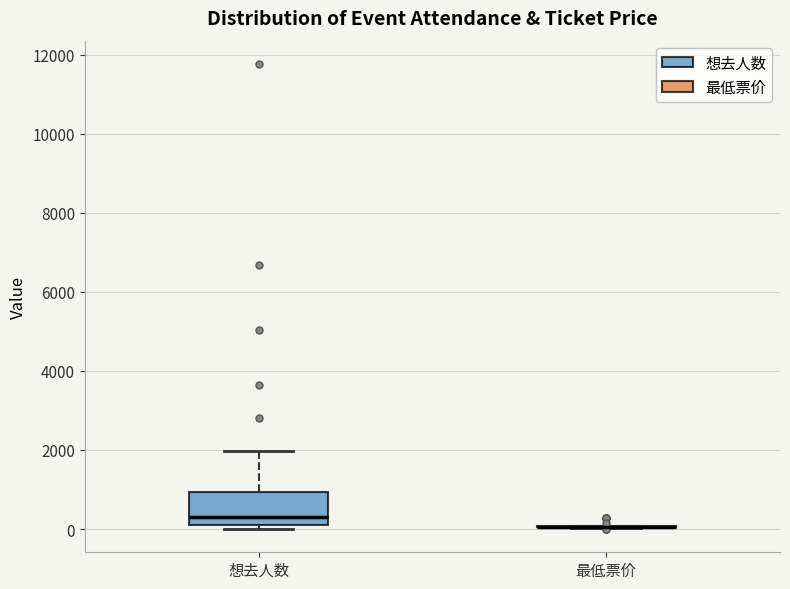

Reading left to right, read every box against the y-axis: the position of its median line, the range the box covers, and the ends of its whiskers. The values are not printed on the chart, so give them approximately, as read against the axis.

想去人数: median 400, box 0 to 1000, whiskers 0 (just below the box's lower edge) to 2000
最低票价: box collapsed to a line at 0, whiskers 0 to 0